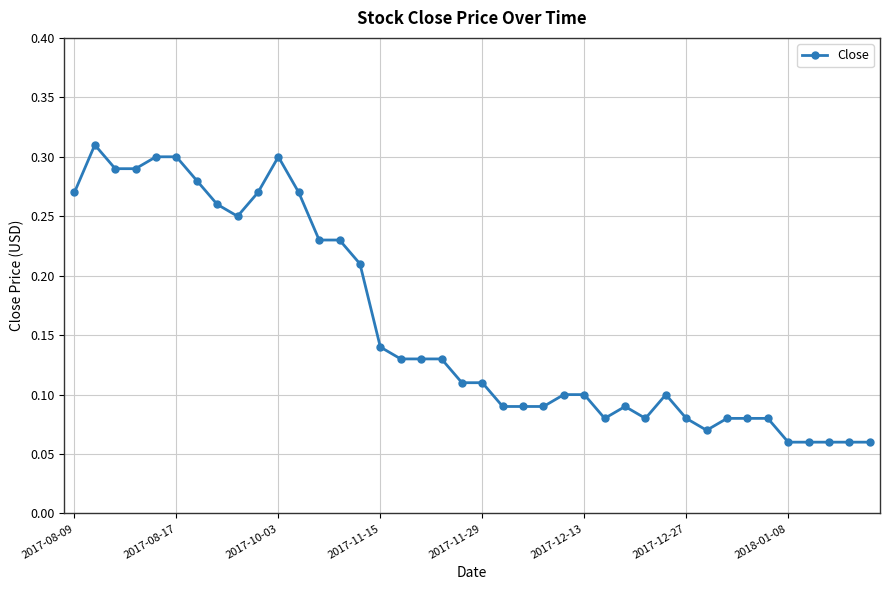

True or false: there are more than 1 points higher than both neighbors.

True